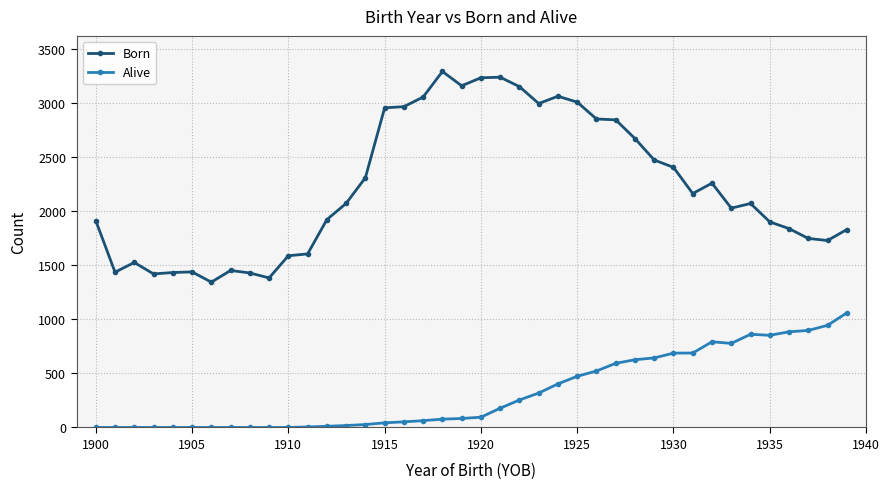

How many lines are shown in the chart?

2